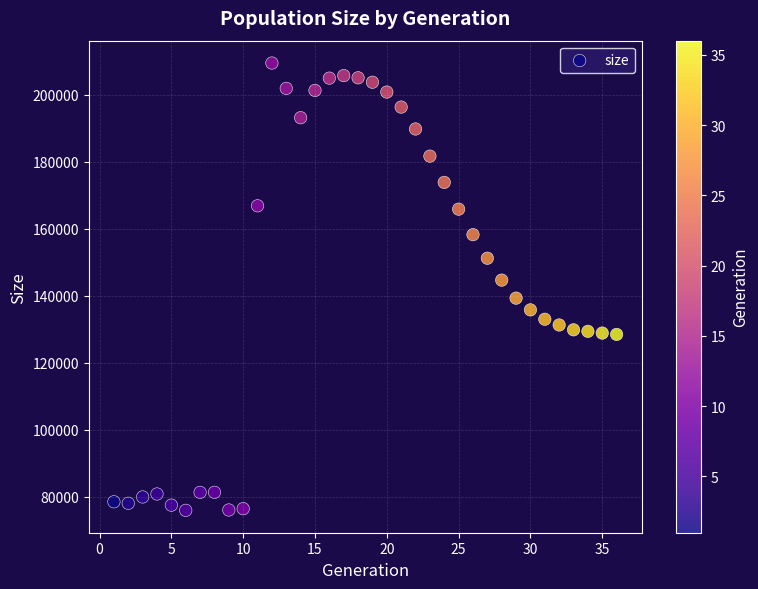

What is the range of X values (max minus min)?

35